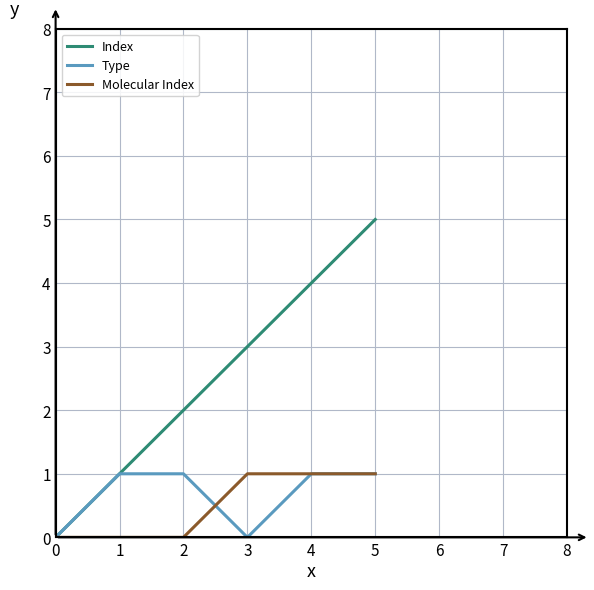

What is the maximum value shown in the chart?

5